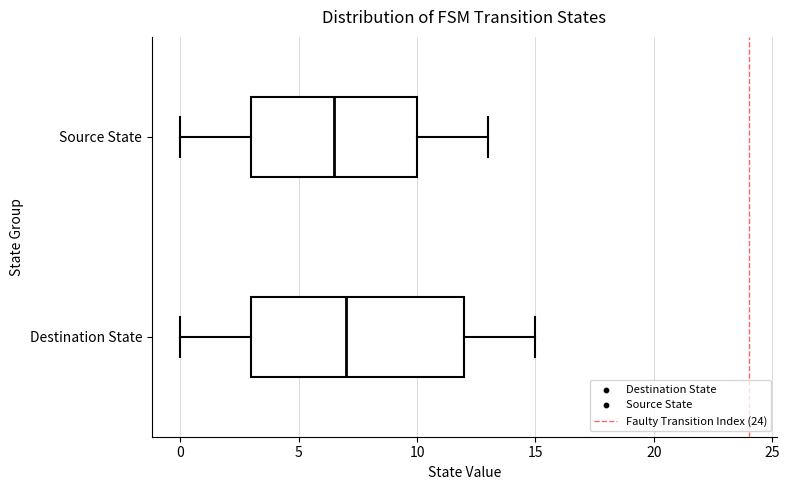

Which box's median line is the furthest to the left?

Source State